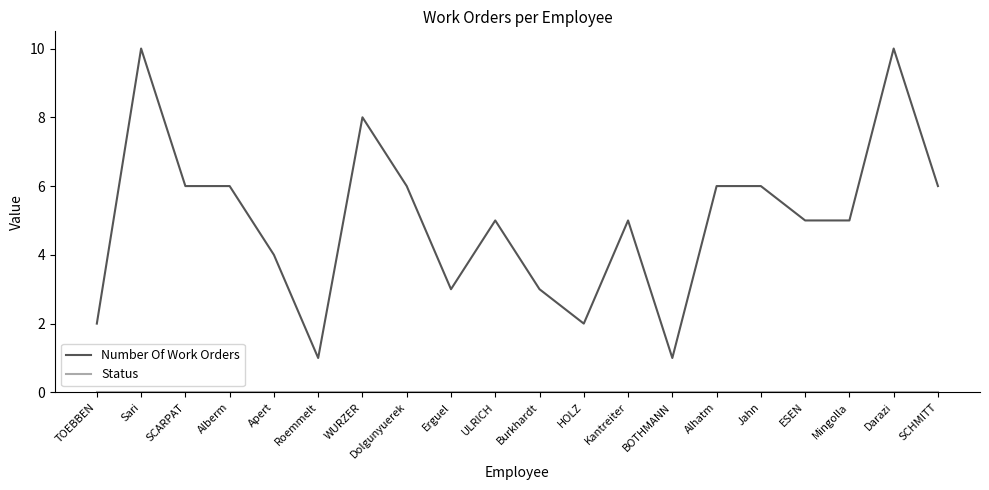

How many Number Of Work Orders values are between 3 and 6?

13